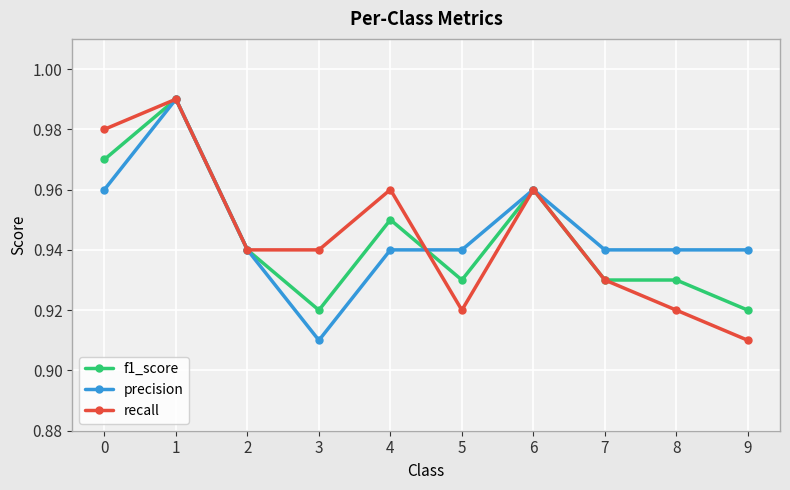

Which category has the lowest value in the precision series?

3